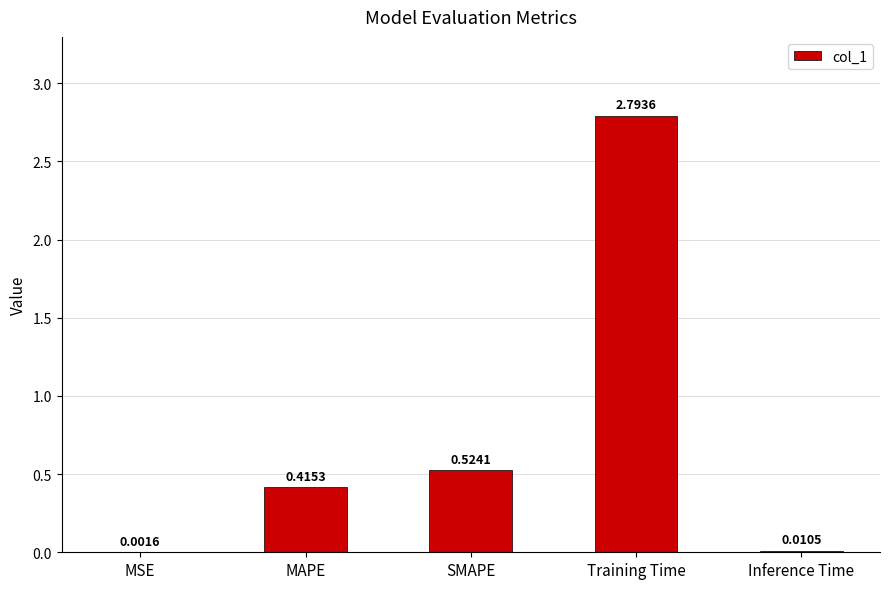

What is the sum of all values?

3.7